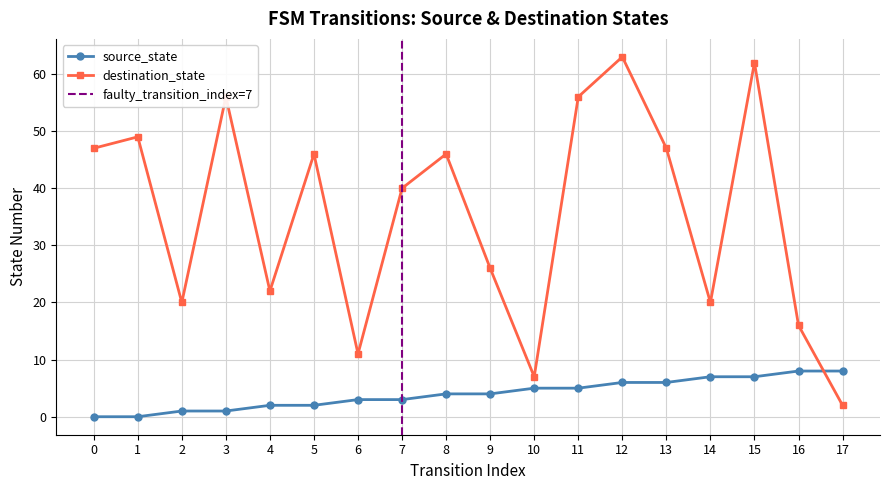

How many data points in destination_state are above 46?

7